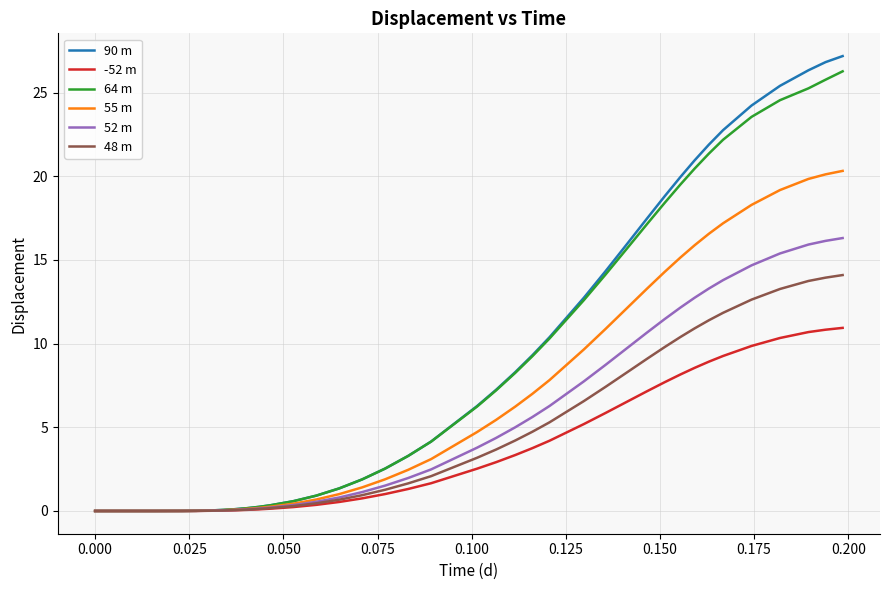

What is the highest value of the 48 m series?

14.1